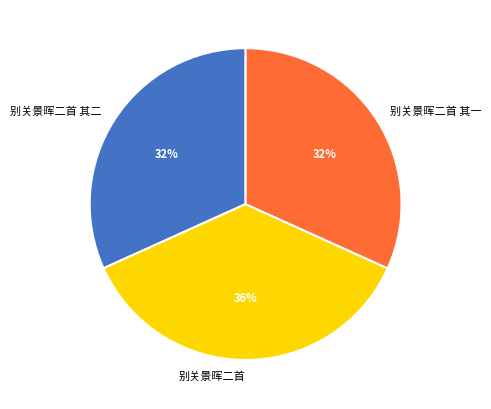

Combined, do 别关景晖二首 其二 and 别关景晖二首 account for over 50%?

Yes